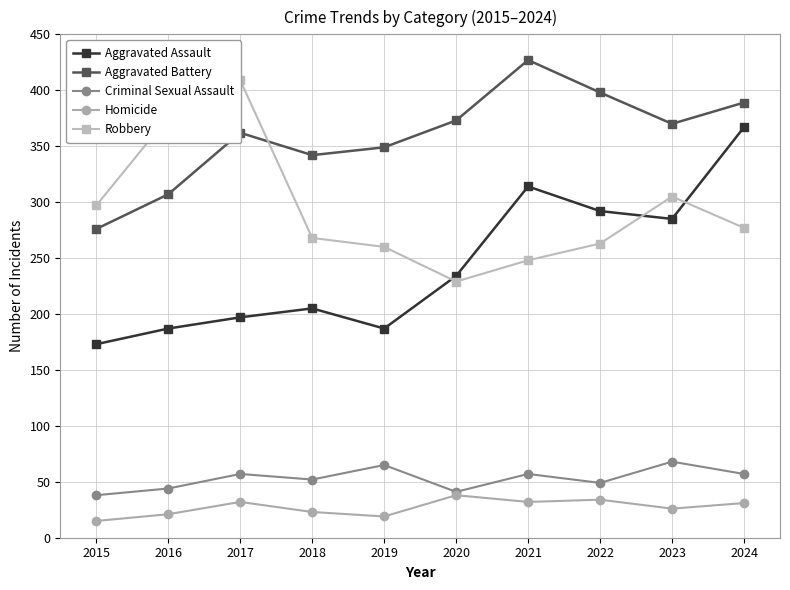

What is the difference between the second highest and second lowest values in the Robbery series?

128